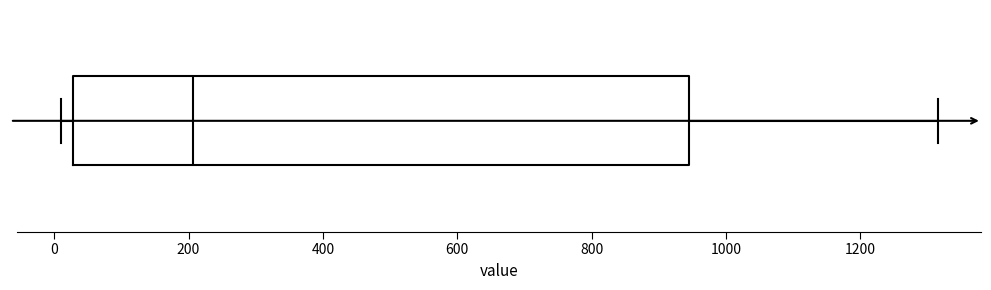

Read this box plot against the x-axis: the position of the median line, the range covered by the box, and the ends of both whiskers. The values are not printed on the chart, so give them approximately, as read against the axis.

median 200, box 20 to 940, whiskers 20 (just left of the box's left edge) to 1320